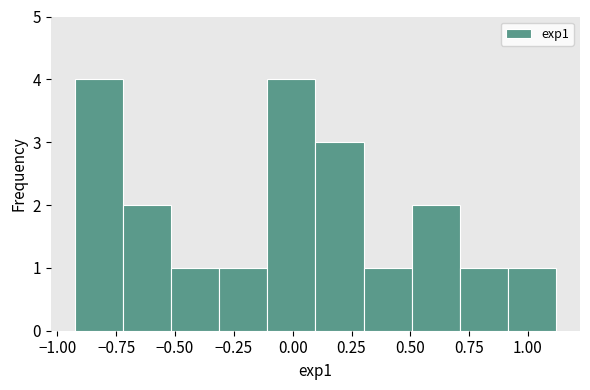

Reading left to right, transcribe this chart: for each bar, give the range it covers on the x-axis and its height. Neither the bar edges nor the heights are printed on the chart, so give them approximately, as read against the axes.

-0.95 to -0.70: 4
-0.70 to -0.50: 2
-0.50 to -0.30: 1
-0.30 to -0.10: 1
-0.10 to 0.10: 4
0.10 to 0.30: 3
0.30 to 0.50: 1
0.50 to 0.70: 2
0.70 to 0.90: 1
0.90 to 1.10: 1